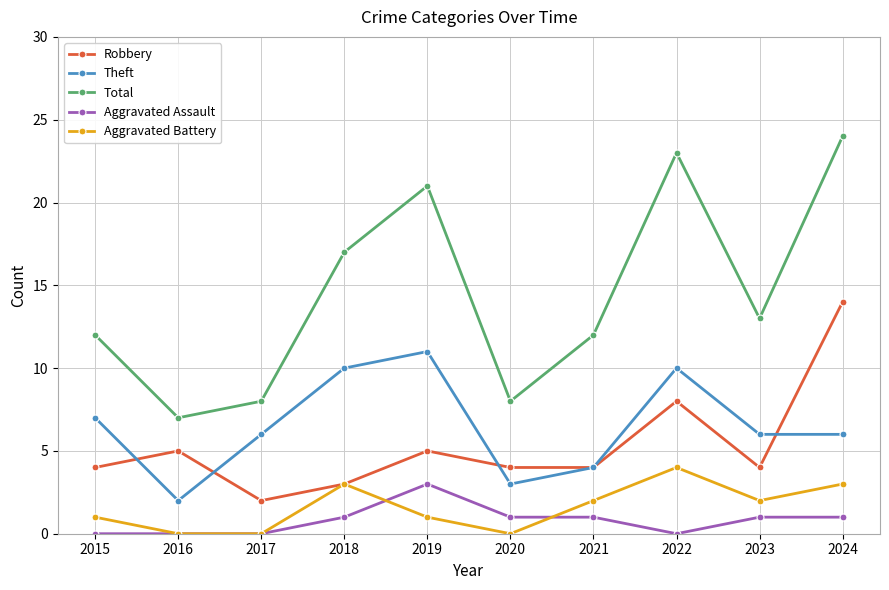

What is the highest value of the Aggravated Assault series?

3